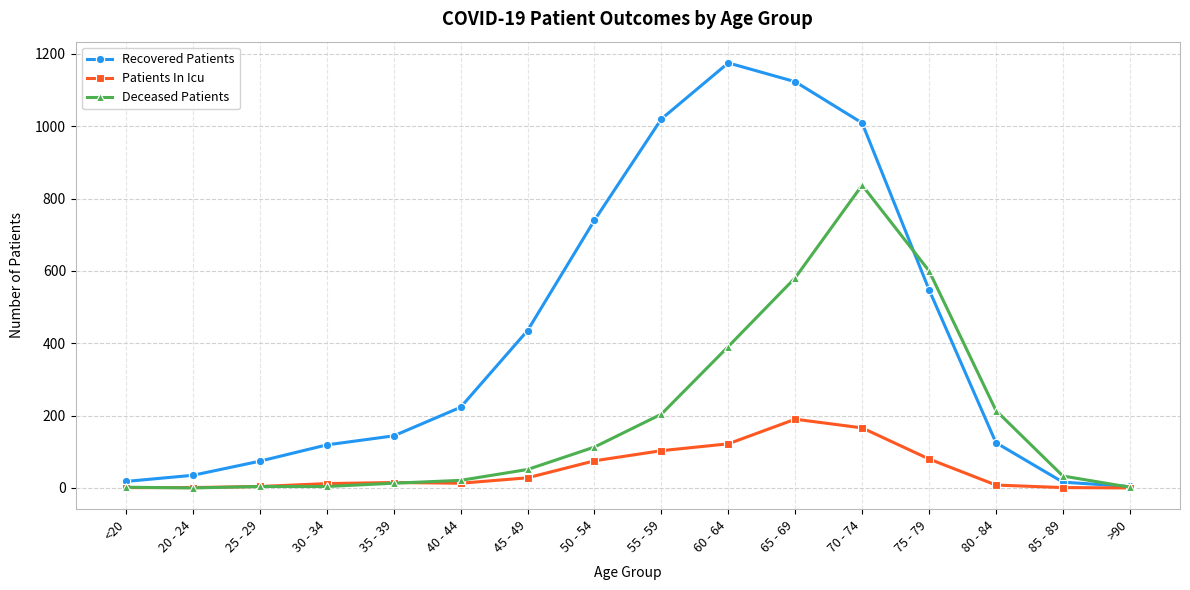

Is this an area chart (filled region under the line)?

No